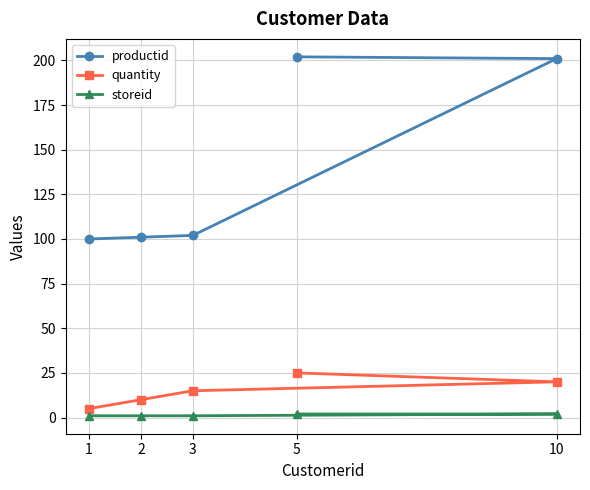

How many lines are shown in the chart?

3